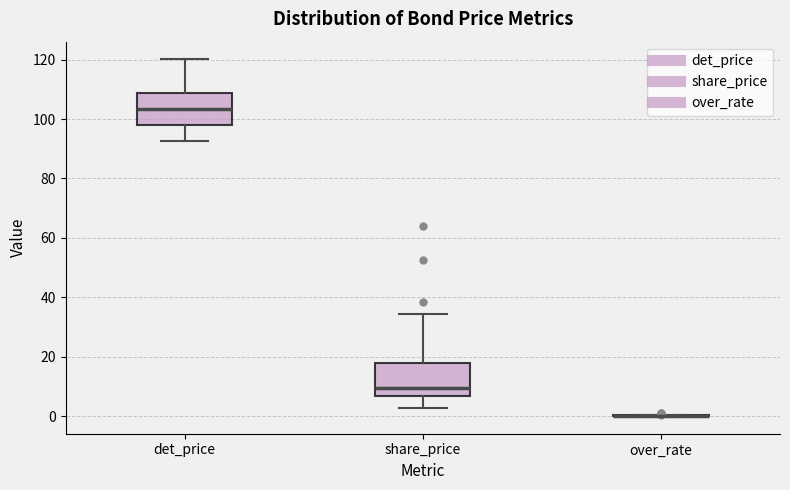

Reading left to right, read every box against the y-axis: the position of its median line, the range the box covers, and the ends of its whiskers. The values are not printed on the chart, so give them approximately, as read against the axis.

det_price: median 104, box 98 to 108, whiskers 92 to 120
share_price: median 10, box 6 to 18, whiskers 2 to 34
over_rate: box collapsed to a line at 0, whiskers 0 to 0